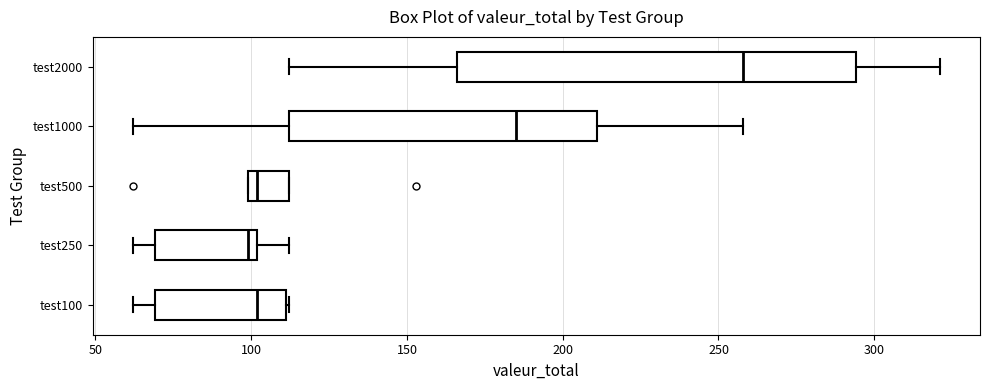

Reading bottom to top, transcribe this box plot: for each box, give where its median line is, the range the box spans, and where its two whiskers end, as read against the x-axis. The values are not printed on the chart, so give them approximately, as read against the axis.

test100: median 100, box 70 to 110, whiskers 60 to 110
test250: median 100 (just left of the box's right edge), box 70 to 100, whiskers 60 to 110
test500: median 100 (just right of the box's left edge), box 100 to 110, whiskers 100 to 110
test1000: median 185, box 110 to 210, whiskers 60 to 260
test2000: median 260, box 165 to 295, whiskers 110 to 320